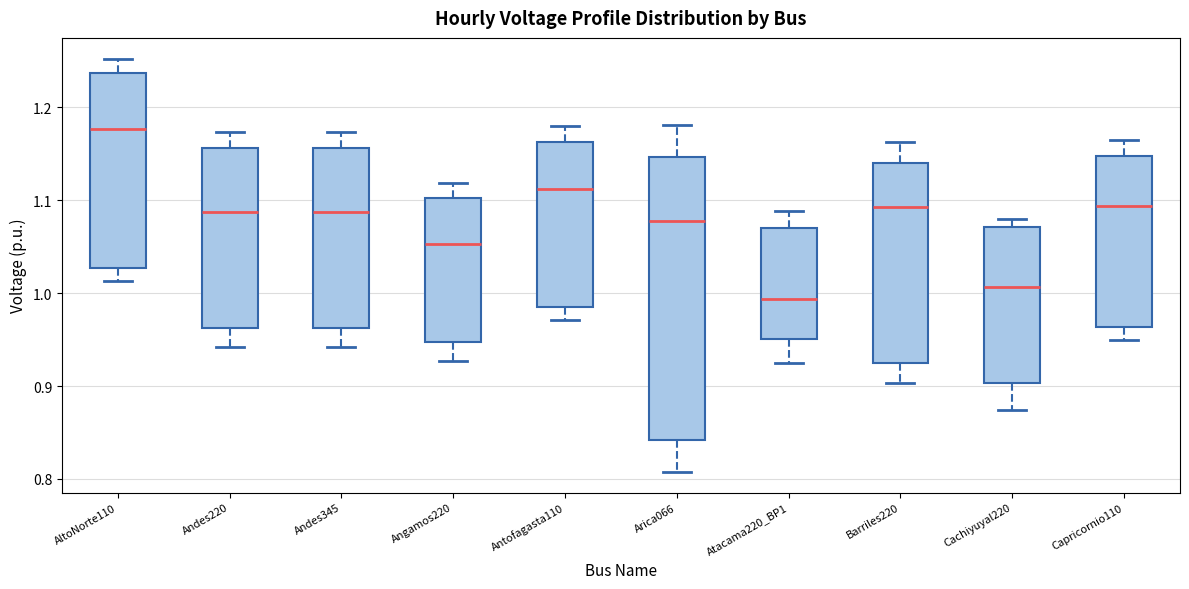

Reading left to right, transcribe this box plot: for each box, give where its median line is, the range the box spans, and where its two whiskers end, as read against the y-axis. The values are not printed on the chart, so give them approximately, as read against the axis.

AltoNorte110: median 1.18, box 1.03 to 1.24, whiskers 1.01 to 1.25
Andes220: median 1.09, box 0.96 to 1.16, whiskers 0.94 to 1.17
Andes345: median 1.09, box 0.96 to 1.16, whiskers 0.94 to 1.17
Angamos220: median 1.05, box 0.95 to 1.10, whiskers 0.93 to 1.12
Antofagasta110: median 1.11, box 0.99 to 1.16, whiskers 0.97 to 1.18
Arica066: median 1.08, box 0.84 to 1.15, whiskers 0.81 to 1.18
Atacama220_BP1: median 0.99, box 0.95 to 1.07, whiskers 0.93 to 1.09
Barriles220: median 1.09, box 0.92 to 1.14, whiskers 0.90 to 1.16
Cachiyuyal220: median 1.01, box 0.90 to 1.07, whiskers 0.87 to 1.08
Capricornio110: median 1.09, box 0.96 to 1.15, whiskers 0.95 to 1.16